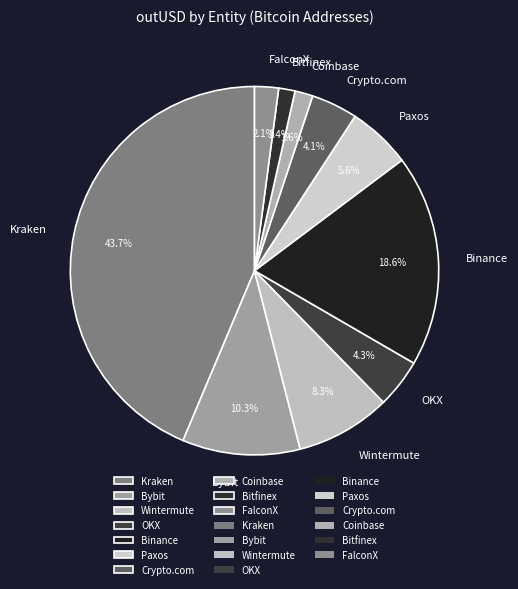

Is the sum of Kraken and Binance greater than half?

Yes